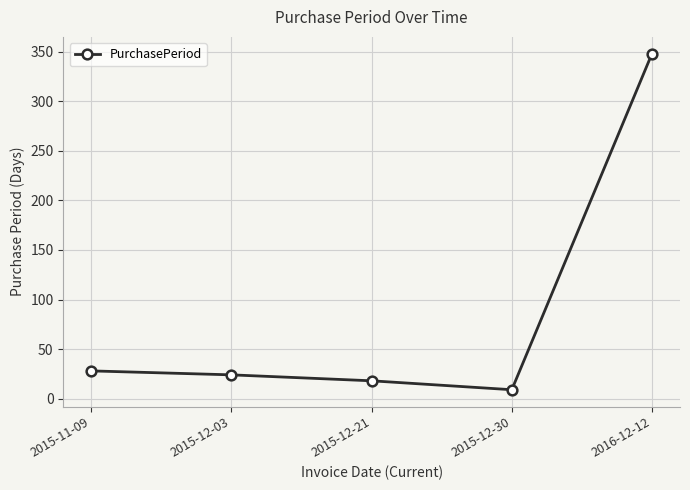

What is the difference between the values at 2015-11-09 and 2015-12-30?

19